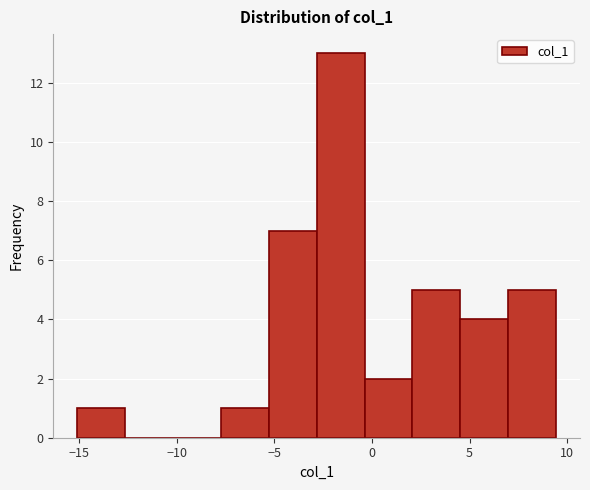

Reading left to right, transcribe this chart: for each bar, give the range it covers on the x-axis and its height. Neither the bar edges nor the heights are printed on the chart, so give them approximately, as read against the axes.

-15.0 to -12.5: 1
-12.5 to -10.0: 0
-10.0 to -7.5: 0
-7.5 to -5.5: 1
-5.5 to -3.0: 7
-3.0 to -0.5: 13
-0.5 to 2.0: 2
2.0 to 4.5: 5
4.5 to 7.0: 4
7.0 to 9.5: 5